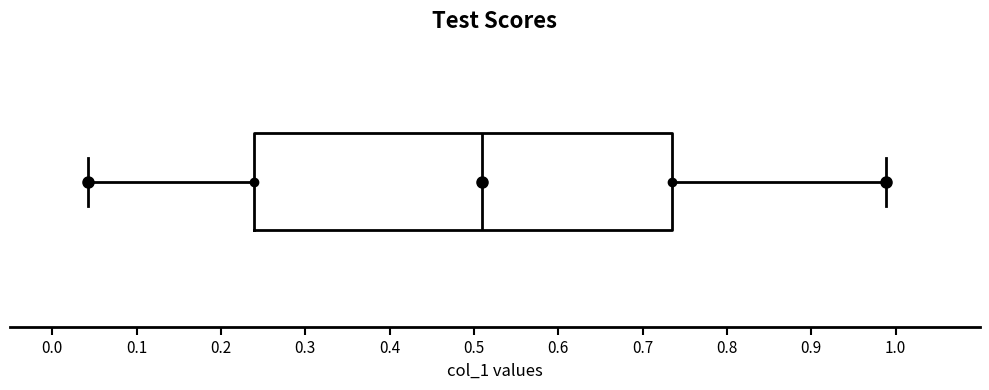

Read this box plot against the x-axis: the position of the median line, the range covered by the box, and the ends of both whiskers. The values are not printed on the chart, so give them approximately, as read against the axis.

median 0.51, box 0.24 to 0.74, whiskers 0.04 to 0.99